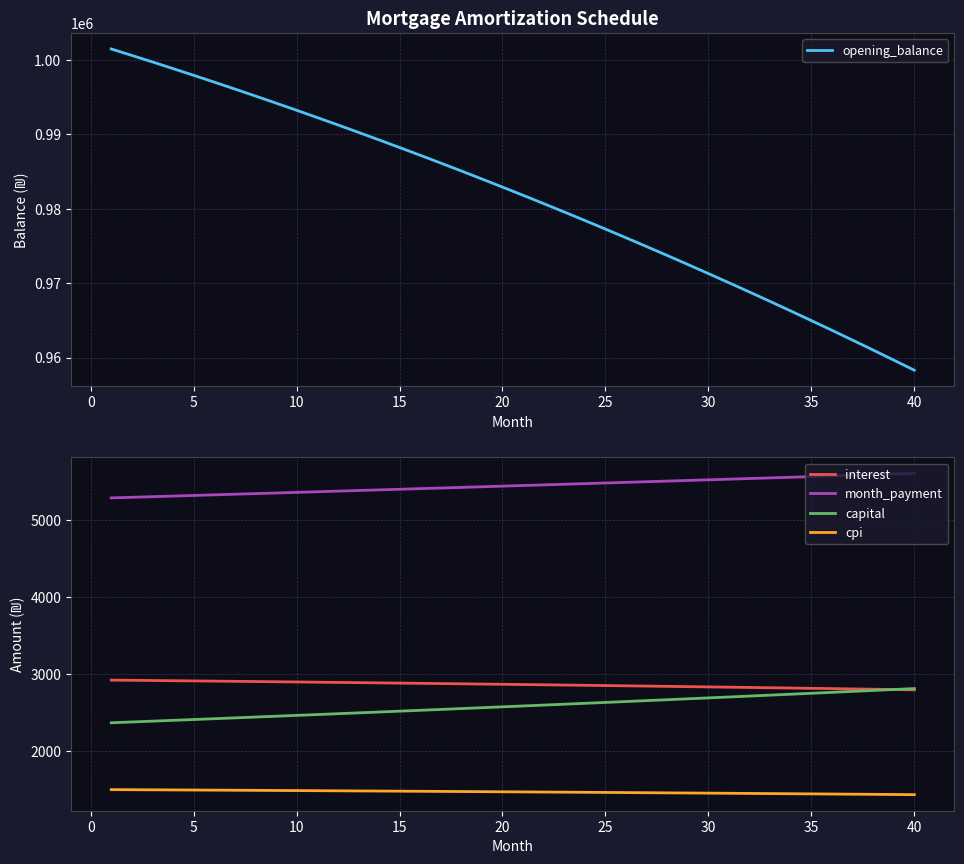

True or false: cpi and interest cross at least once.

False